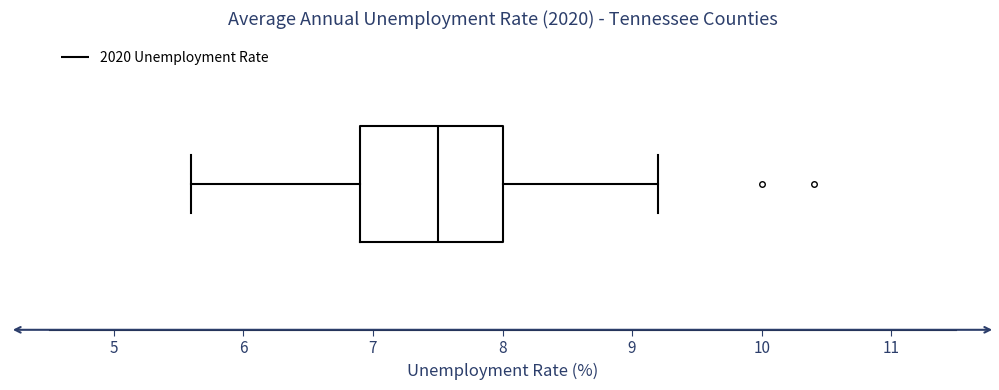

Transcribe this box plot: give where the median line is, the range the box spans, and where the two whiskers end, as read against the x-axis. The values are not printed on the chart, so give them approximately, as read against the axis.

median 7.5, box 6.9 to 8.0, whiskers 5.6 to 9.2